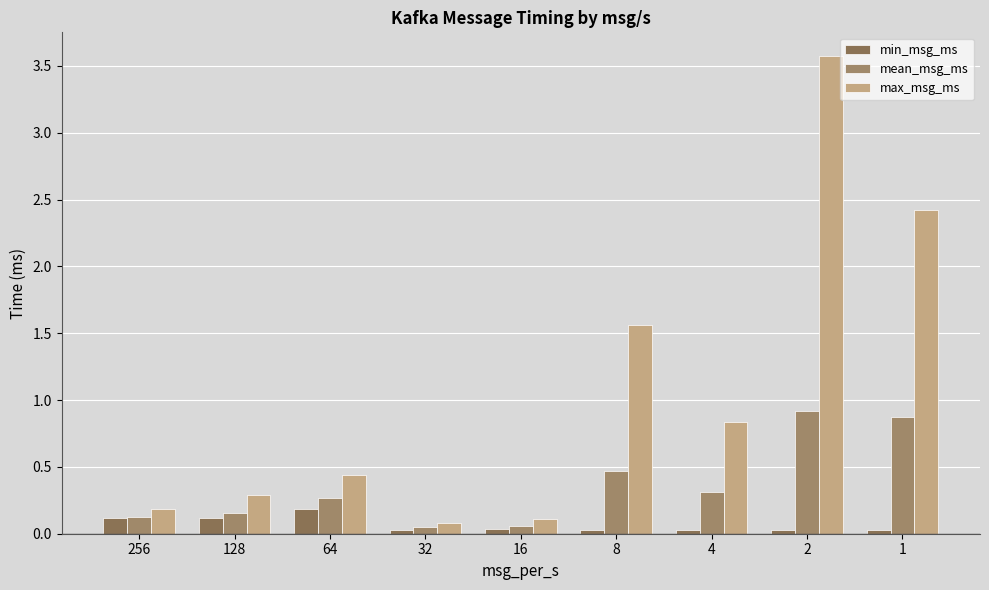

How many groups of bars are there?

9